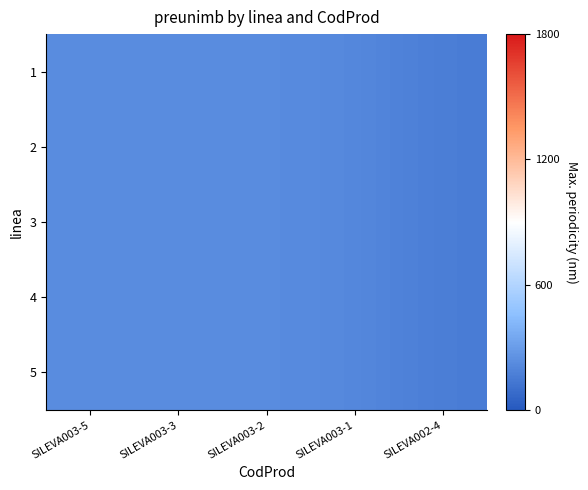

Reading left to right, extract all data points from this chart.

1: SILEVA003-5=229.0	SILEVA003-3=229.0	SILEVA003-2=228.8	SILEVA003-1=214.2	SILEVA002-4=156.0
2: SILEVA003-5=229.0	SILEVA003-3=229.0	SILEVA003-2=228.8	SILEVA003-1=214.2	SILEVA002-4=156.0
3: SILEVA003-5=229.0	SILEVA003-3=229.0	SILEVA003-2=228.8	SILEVA003-1=214.2	SILEVA002-4=156.0
4: SILEVA003-5=229.0	SILEVA003-3=229.0	SILEVA003-2=228.8	SILEVA003-1=214.2	SILEVA002-4=156.0
5: SILEVA003-5=229.0	SILEVA003-3=229.0	SILEVA003-2=228.8	SILEVA003-1=214.2	SILEVA002-4=156.0